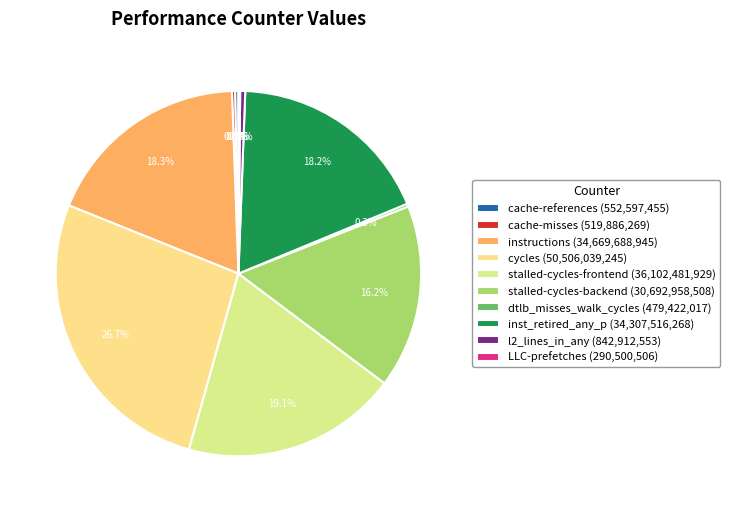

Rank the categories by value from lowest to highest.

LLC-prefetches, dtlb_misses_walk_cycles, cache-misses, cache-references, l2_lines_in_any, stalled-cycles-backend, inst_retired_any_p, instructions, stalled-cycles-frontend, cycles